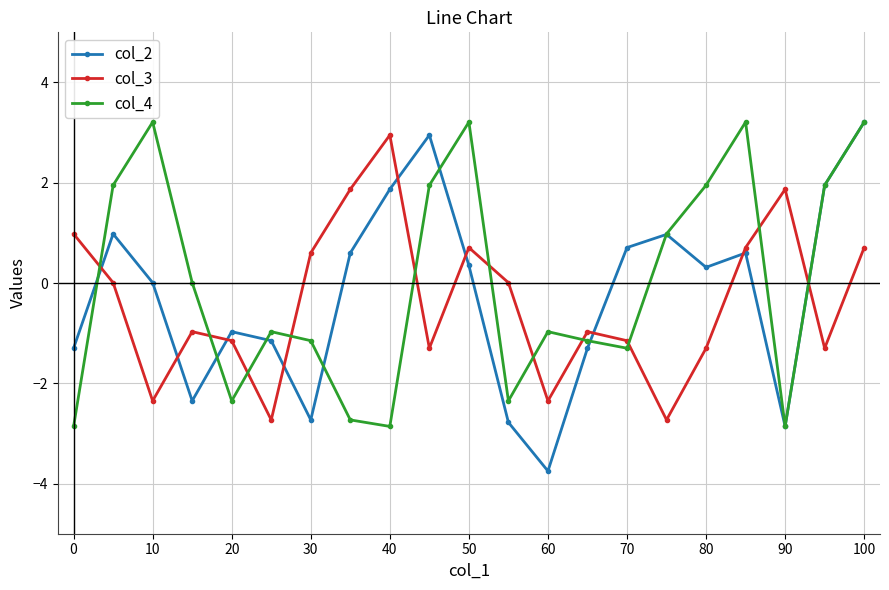

What is the maximum value shown in the chart?

3.2